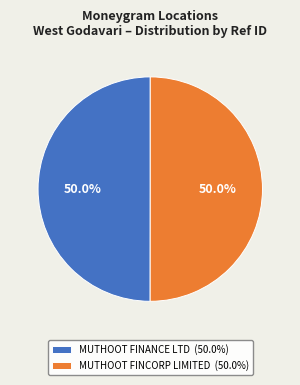

Approximately how many times larger is the value at MUTHOOT FINCORP LIMITED (50.0%) compared to MUTHOOT FINANCE LTD (50.0%)?

1.0